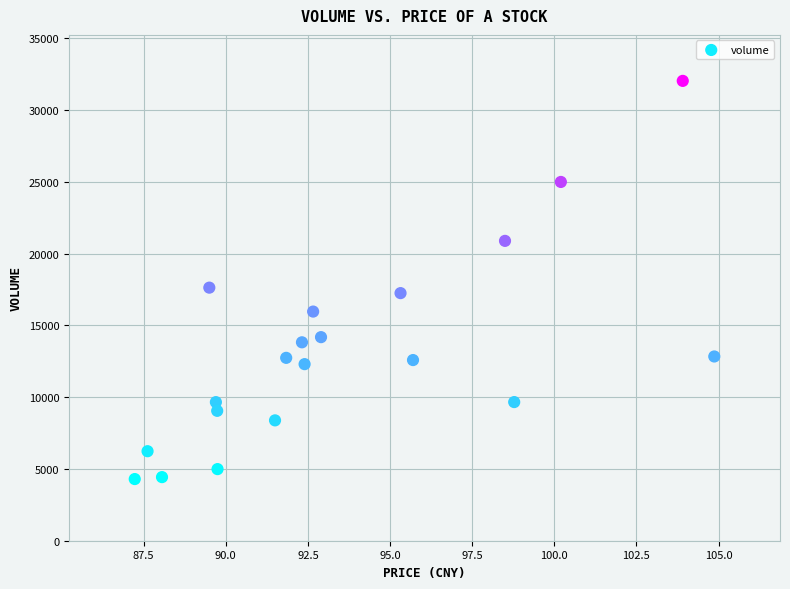

What Y value in the scatter plot is closest to 18162?

17627